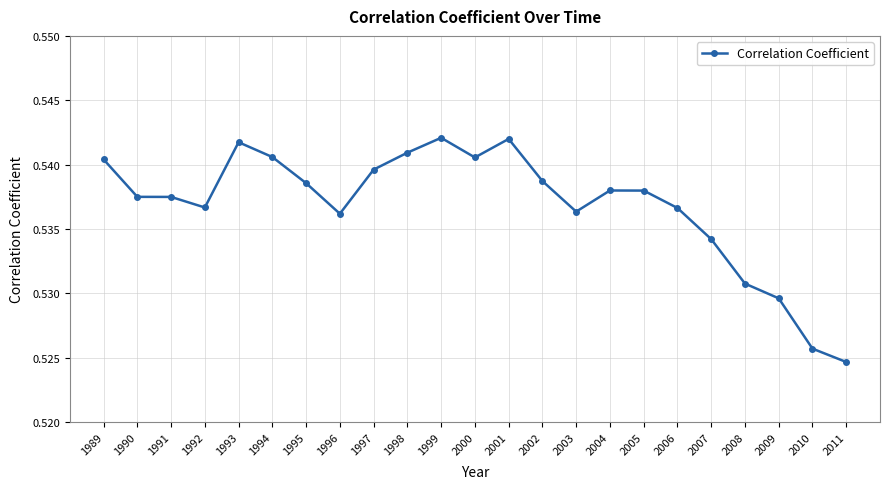

Which has a higher value, 1990 or 1999?

1999